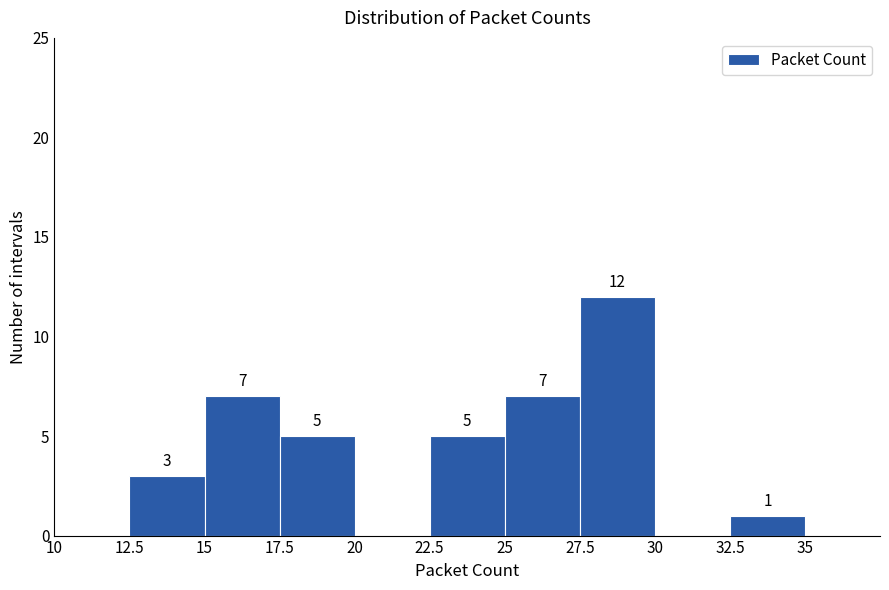

Over which range of the x-axis is the bar tallest?

27.5 to 30